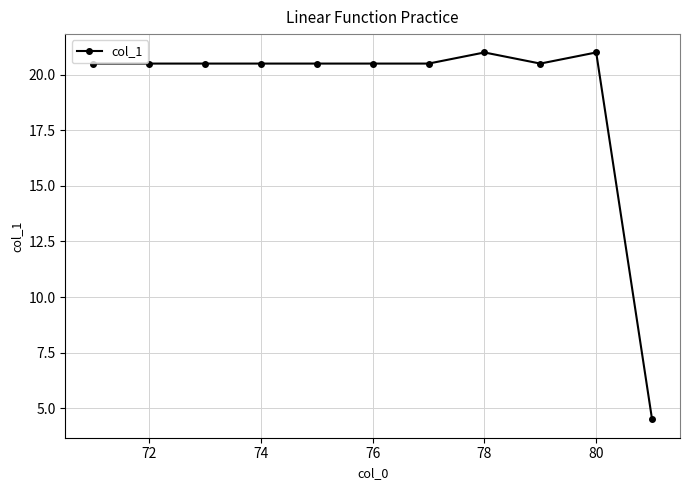

What is the smallest value displayed?

4.5